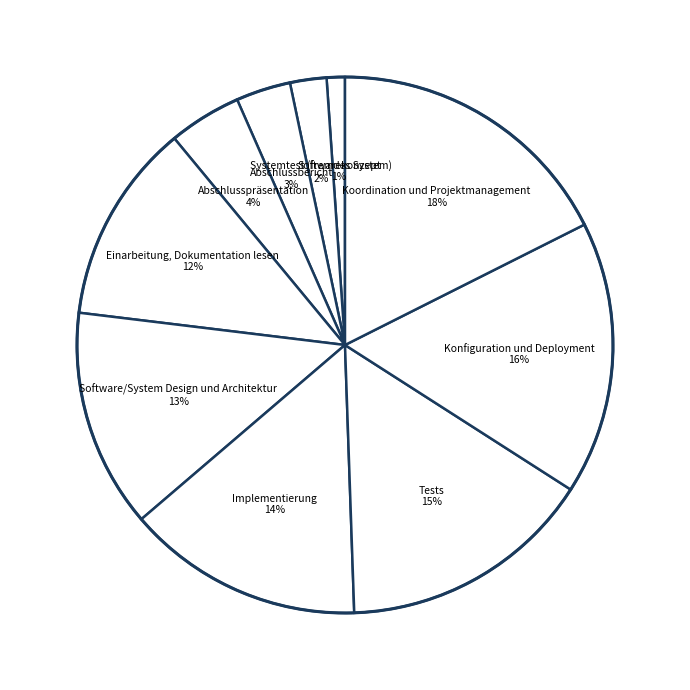

Count the number of slices in the pie.

10